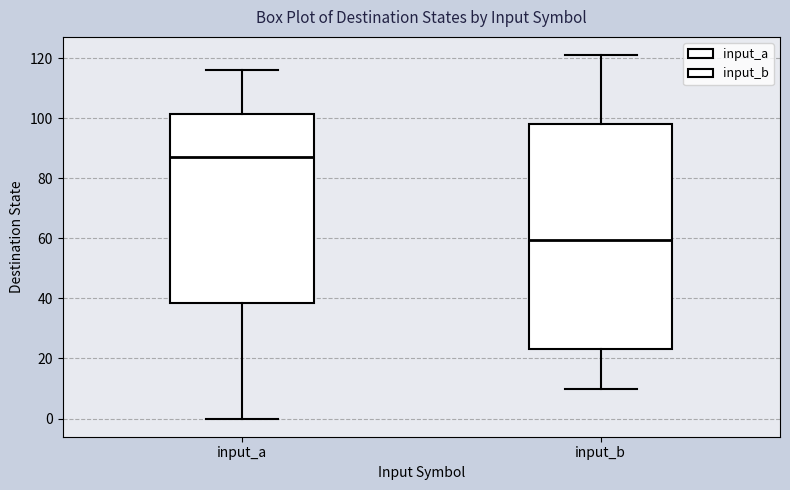

Reading left to right, read every box against the y-axis: the position of its median line, the range the box covers, and the ends of its whiskers. The values are not printed on the chart, so give them approximately, as read against the axis.

input_a: median 88, box 38 to 102, whiskers 0 to 116
input_b: median 60, box 24 to 98, whiskers 10 to 122